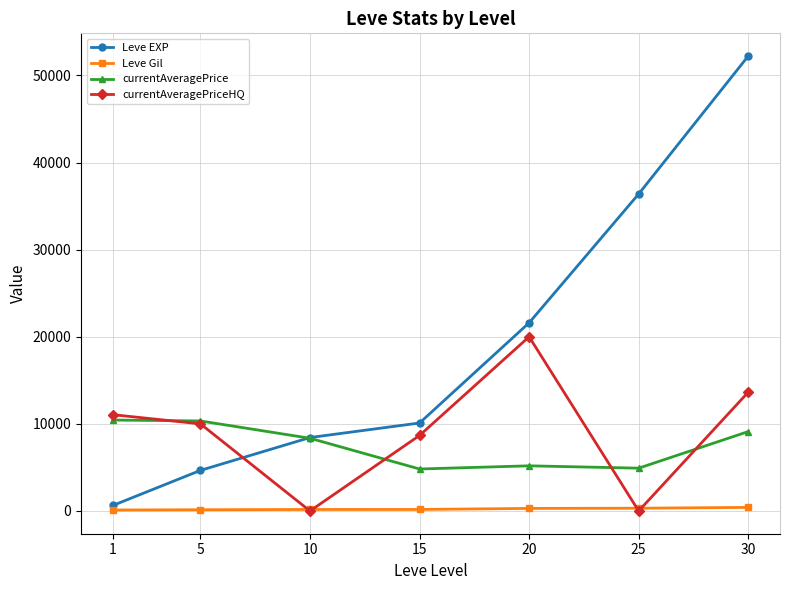

What is the maximum value for currentAveragePrice?

10439